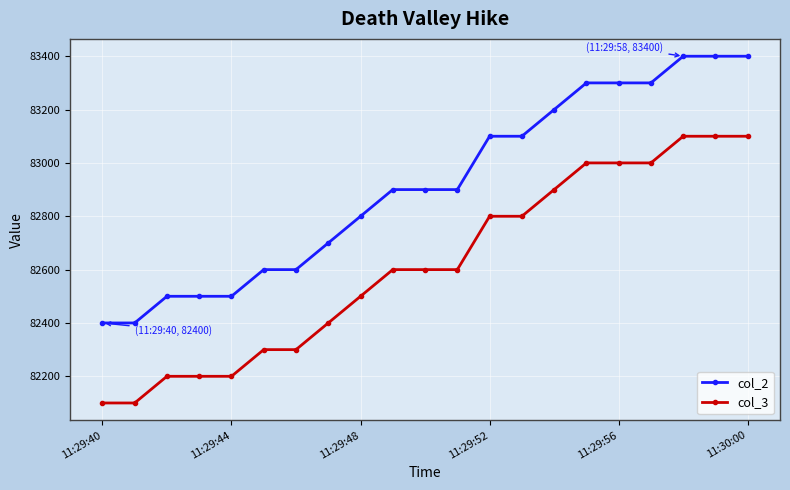

Which series has the largest total across all categories?

col_2